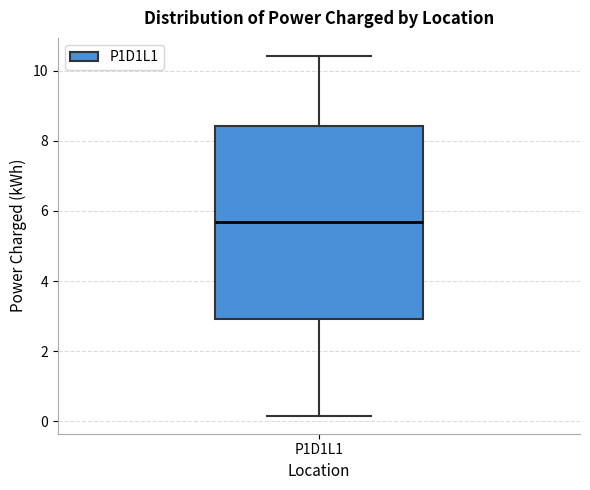

Transcribe this box plot: give where the median line is, the range the box spans, and where the two whiskers end, as read against the y-axis. The values are not printed on the chart, so give them approximately, as read against the axis.

median 5.6, box 3.0 to 8.4, whiskers 0.2 to 10.4